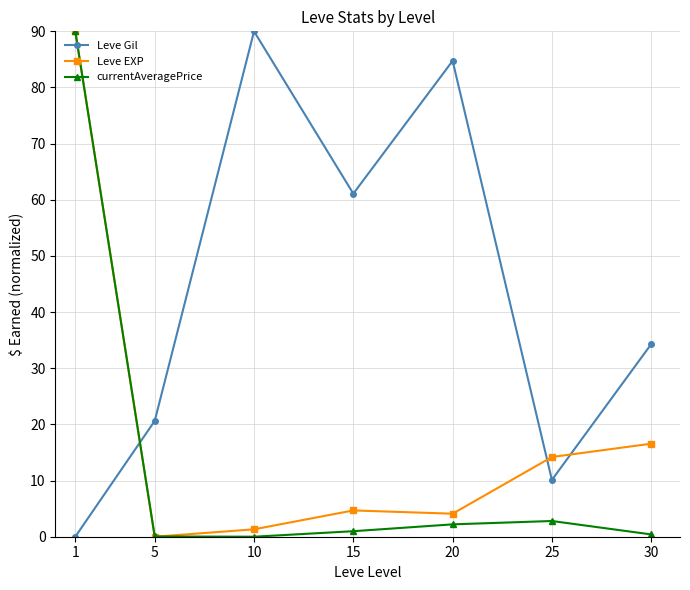

Which series has the largest total across all categories?

Leve Gil